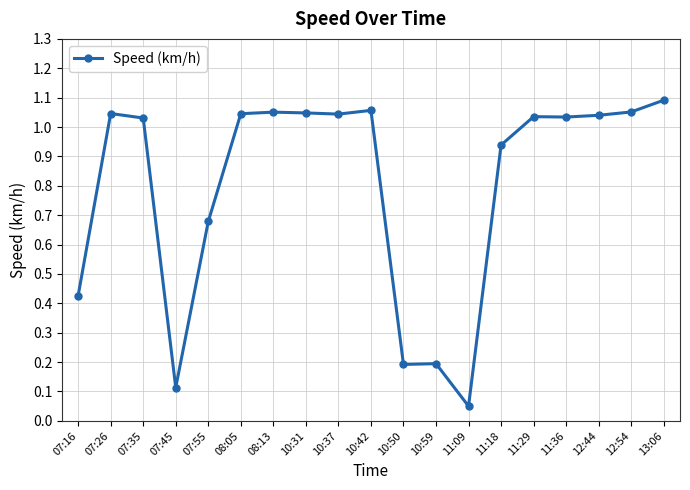

At which category does the chart reach its minimum across all series?

11:09